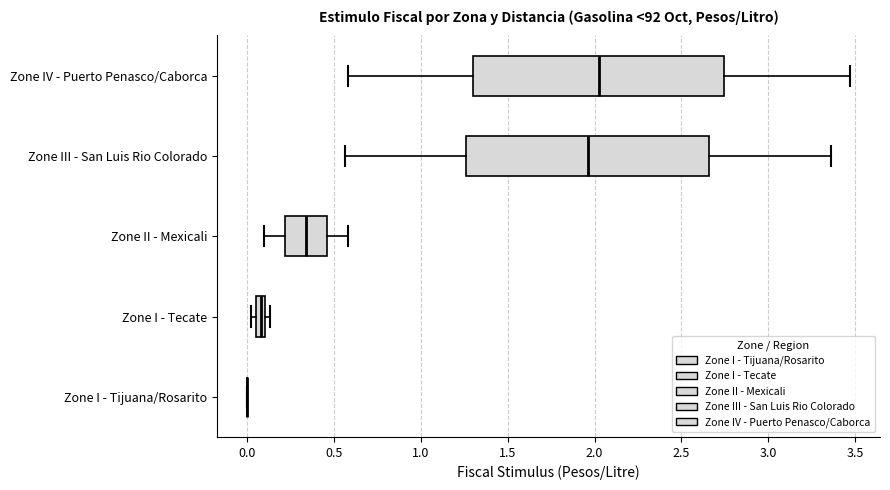

Where does the right whisker of the box for Zone IV - Puerto Penasco/Caborca end on the x-axis? The values are not printed on the chart, so give them approximately, as read against the axis.

3.45